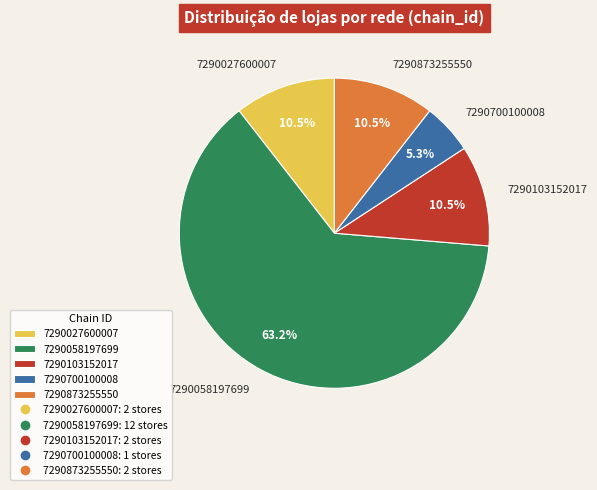

Which slice is the largest?

7290058197699